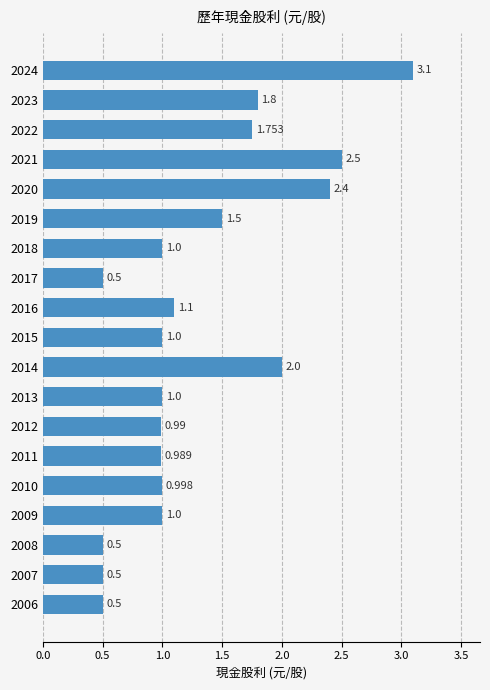

How many bars are there in total?

19